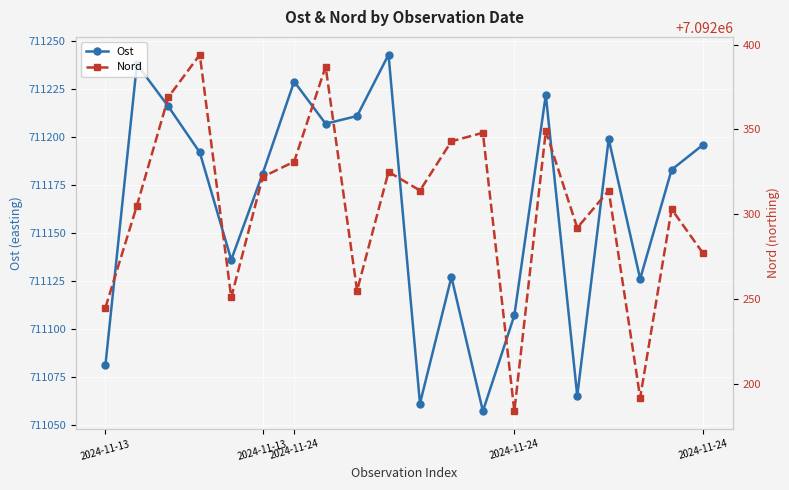

What is the difference between the second highest and minimum values in the Nord series?

203